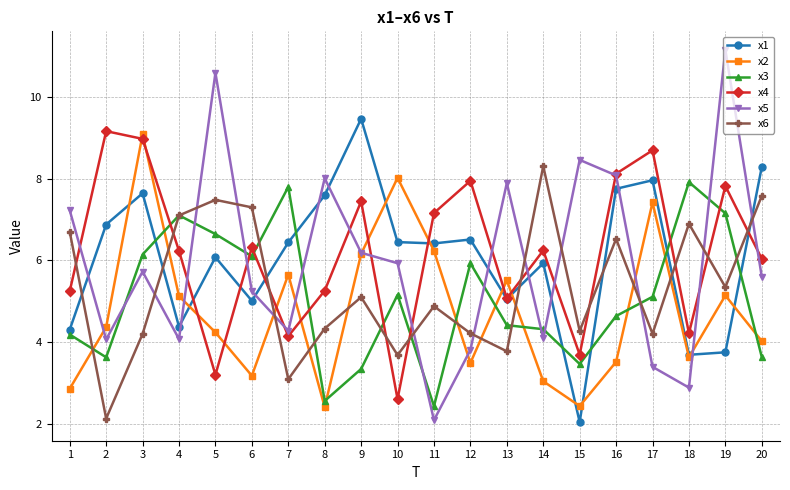

Where does the x3 series first go above 5?

3